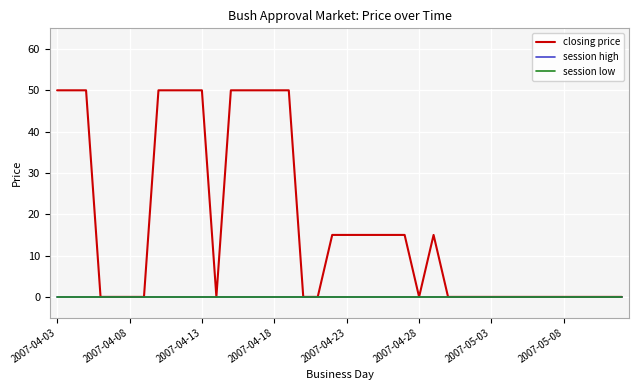

True or false: session high and closing price intersect in this chart.

False